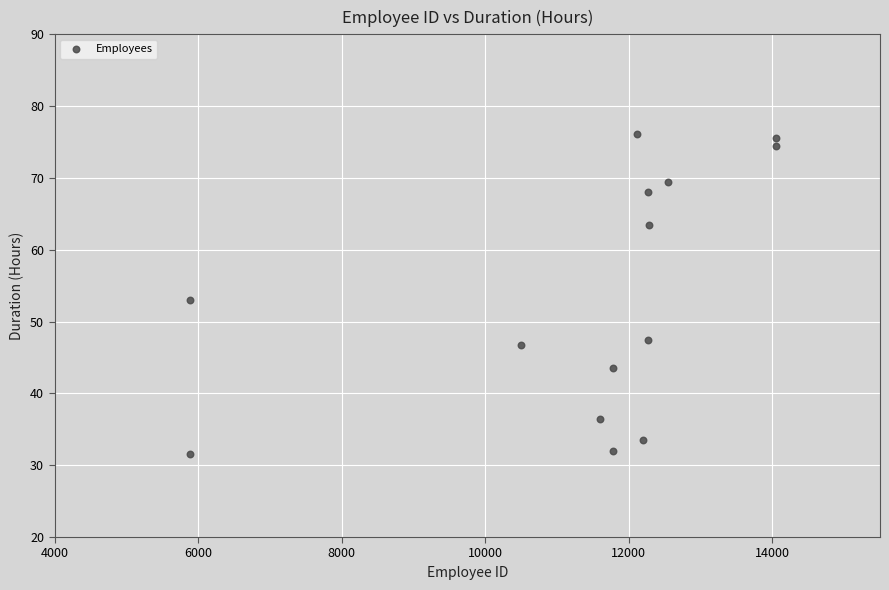

What is the range of X values (max minus min)?

8171.0